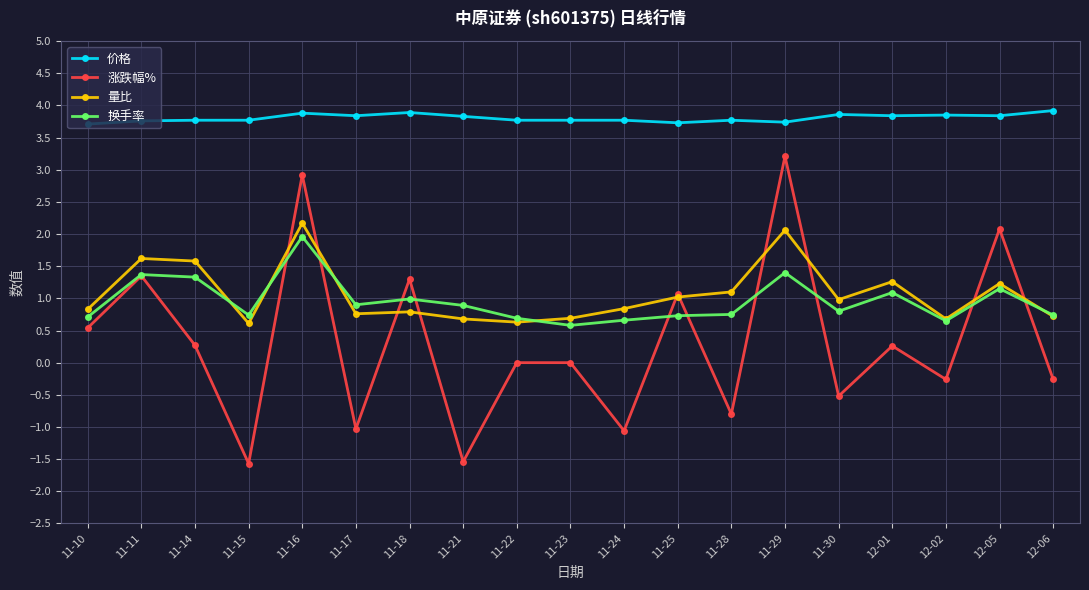

True or false: 量比 and 价格 cross at least once.

False